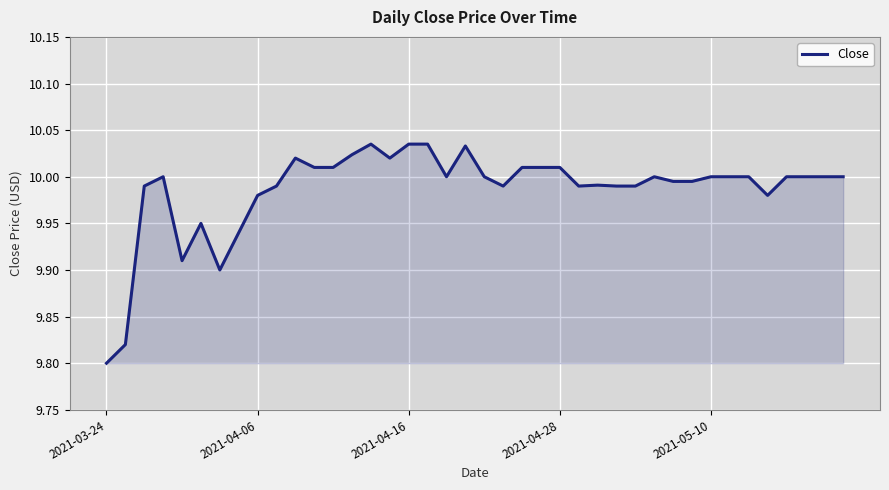

Does the chart have visible grid lines?

Yes